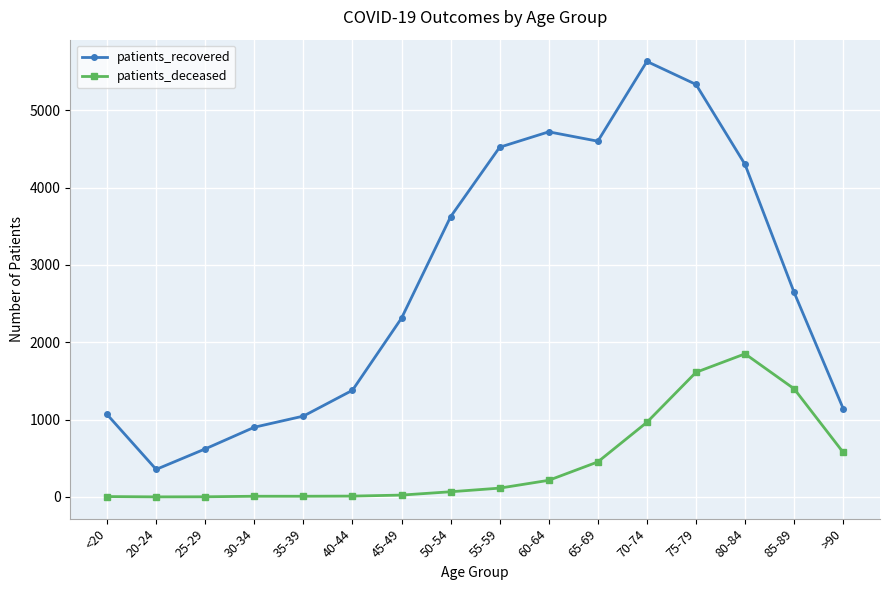

What is the label of the 15th point from the left?

85-89